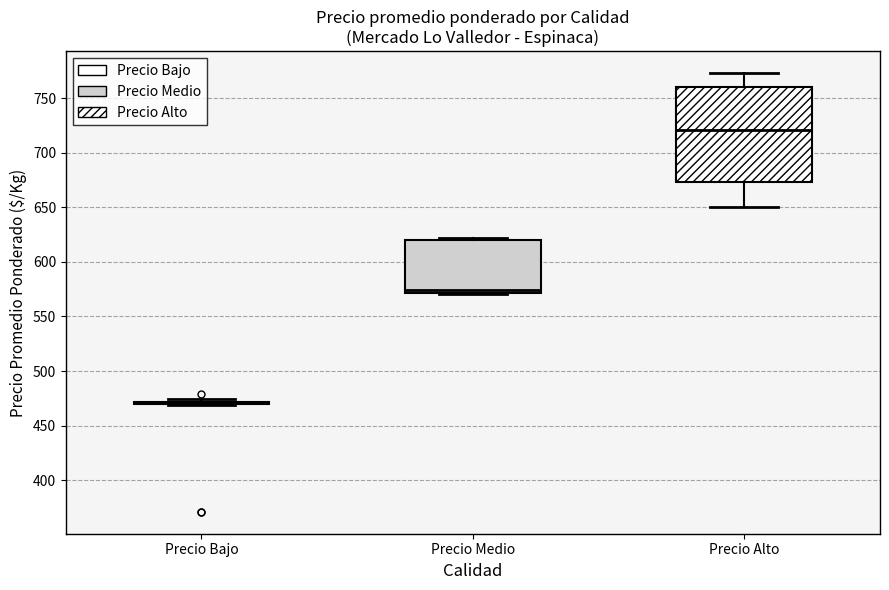

Reading left to right, transcribe this box plot: for each box, give where its median line is, the range the box spans, and where its two whiskers end, as read against the y-axis. The values are not printed on the chart, so give them approximately, as read against the axis.

Precio Bajo: box collapsed to a line at 470, whiskers 470 to 475
Precio Medio: median 575, box 570 to 620, whiskers 570 to 620 (just above the box's upper edge)
Precio Alto: median 720, box 675 to 760, whiskers 650 to 775